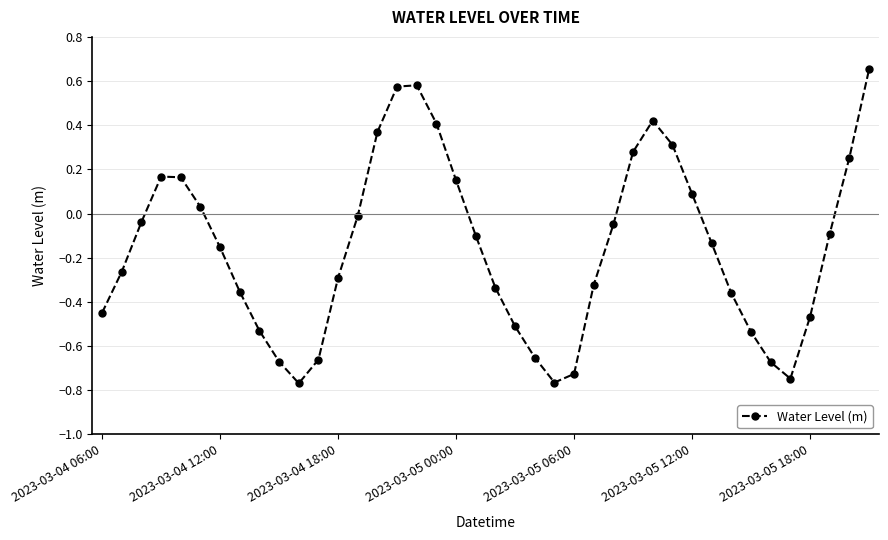

True or false: there are more than 2 points higher than both neighbors.

True